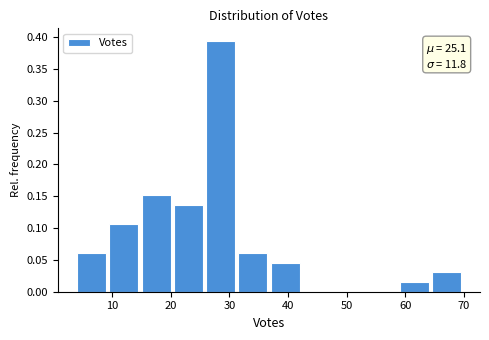

Over which range of the x-axis is the bar tallest?

26.0 to 31.5